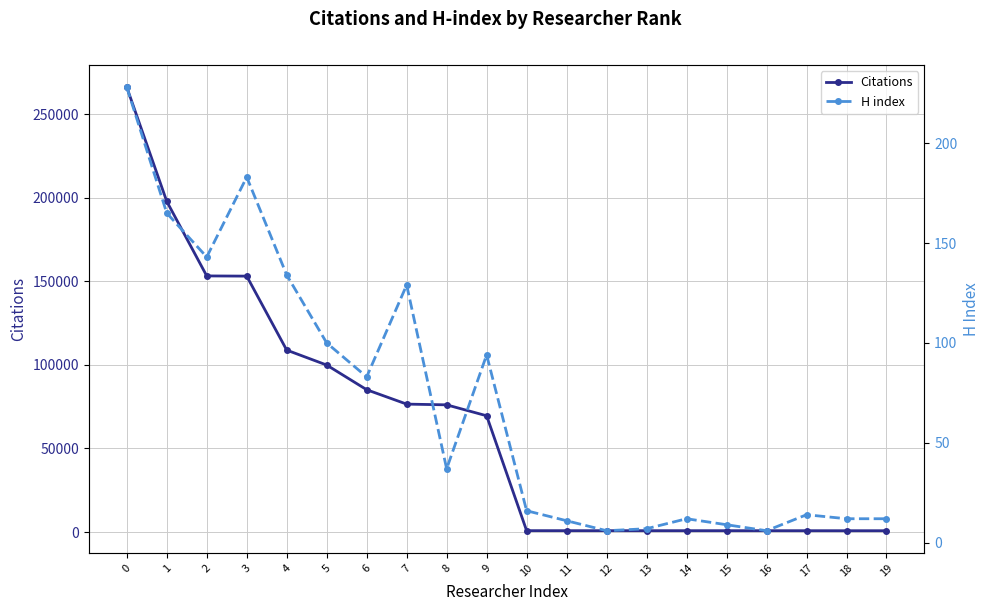

How many data points does each series have?

20